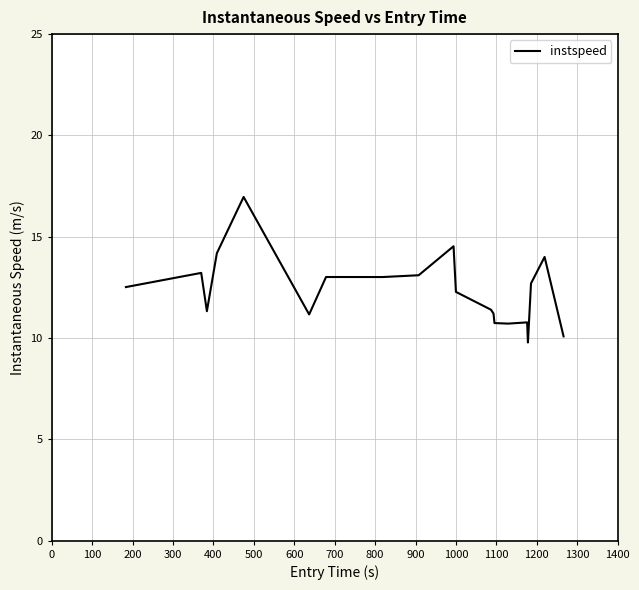

What is the difference between the maximum and minimum values?

7.2